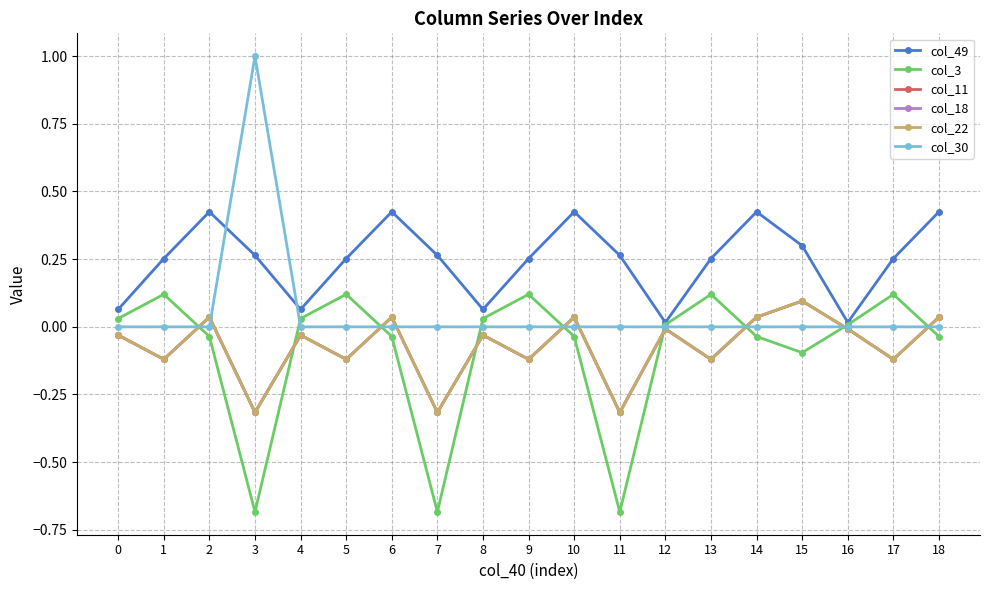

Reading right to left, transcribe all the data shown in this chart.

col_49: 18=0.4	17=0.3	16=0.0	15=0.3	14=0.4	13=0.3	12=0.0	11=0.3	10=0.4	9=0.3	8=0.1	7=0.3	6=0.4	5=0.3	4=0.1	3=0.3	2=0.4	1=0.3	0=0.1
col_3: 18=-0.0	17=0.1	16=0.0	15=-0.1	14=-0.0	13=0.1	12=0.0	11=-0.7	10=-0.0	9=0.1	8=0.0	7=-0.7	6=-0.0	5=0.1	4=0.0	3=-0.7	2=-0.0	1=0.1	0=0.0
col_11: 18=0.0	17=-0.1	16=-0.0	15=0.1	14=0.0	13=-0.1	12=-0.0	11=-0.3	10=0.0	9=-0.1	8=-0.0	7=-0.3	6=0.0	5=-0.1	4=-0.0	3=-0.3	2=0.0	1=-0.1	0=-0.0
col_18: 18=0.0	17=-0.1	16=-0.0	15=0.1	14=0.0	13=-0.1	12=-0.0	11=-0.3	10=0.0	9=-0.1	8=-0.0	7=-0.3	6=0.0	5=-0.1	4=-0.0	3=-0.3	2=0.0	1=-0.1	0=-0.0
col_22: 18=0.0	17=-0.1	16=-0.0	15=0.1	14=0.0	13=-0.1	12=-0.0	11=-0.3	10=0.0	9=-0.1	8=-0.0	7=-0.3	6=0.0	5=-0.1	4=-0.0	3=-0.3	2=0.0	1=-0.1	0=-0.0
col_30: 18=0.0	17=0.0	16=0.0	15=0.0	14=0.0	13=0.0	12=0.0	11=0.0	10=0.0	9=0.0	8=0.0	7=0.0	6=0.0	5=0.0	4=0.0	3=1.0	2=0.0	1=0.0	0=0.0